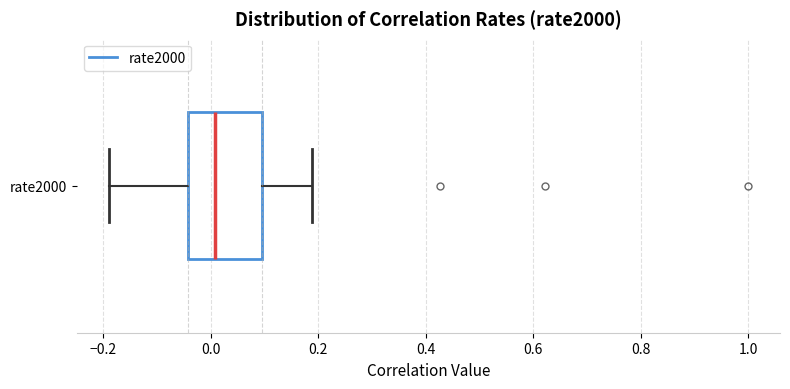

Where does the right whisker of the box for rate2000 end on the x-axis? The values are not printed on the chart, so give them approximately, as read against the axis.

0.18